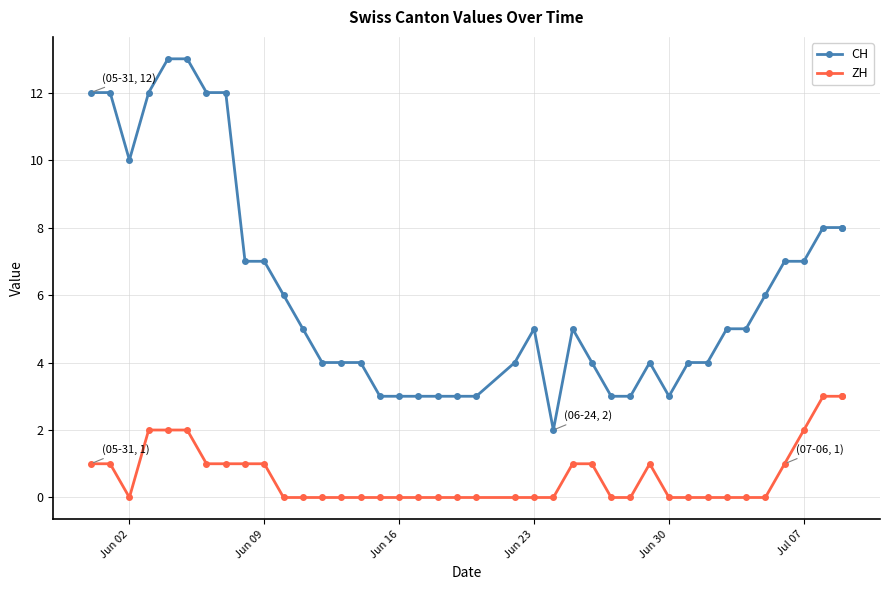

At how many categories does at least one series exceed 10?

7